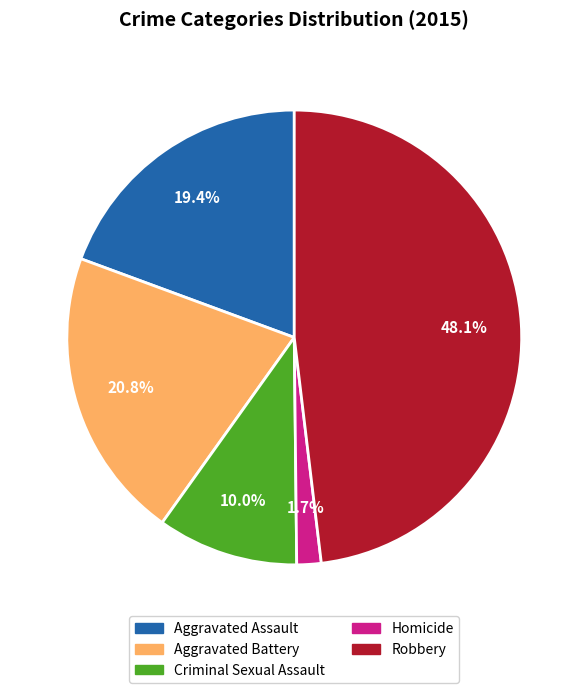

How many slices are in this pie chart?

5